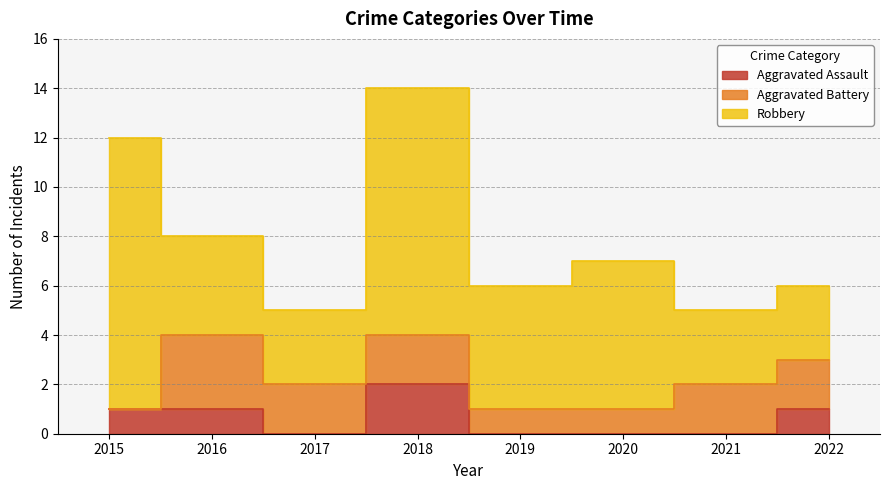

At which label does Robbery first exceed 5?

2015